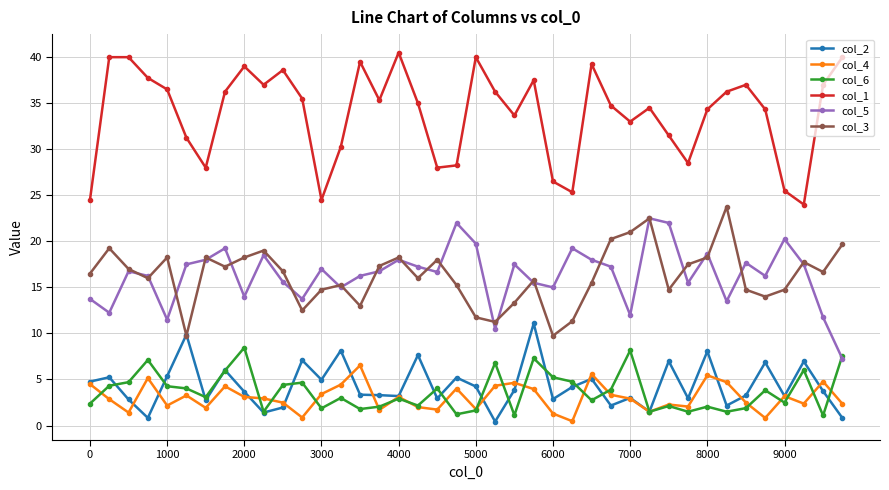

True or false: col_5 and col_4 intersect in this chart.

False